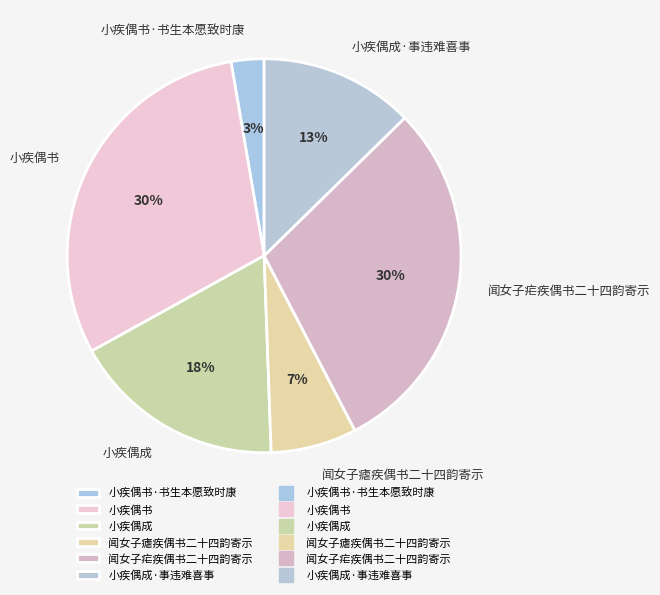

Which has a higher value, 闻女子疟疾偶书二十四韵寄示 or 小疾偶成?

闻女子疟疾偶书二十四韵寄示